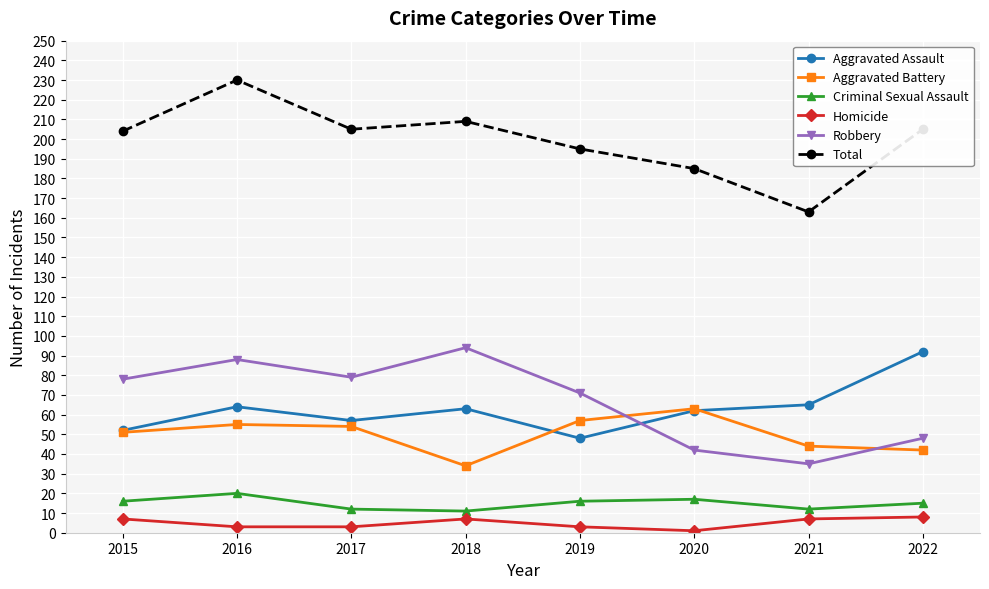

Is it true that Aggravated Battery equals 17 at 2022?

False